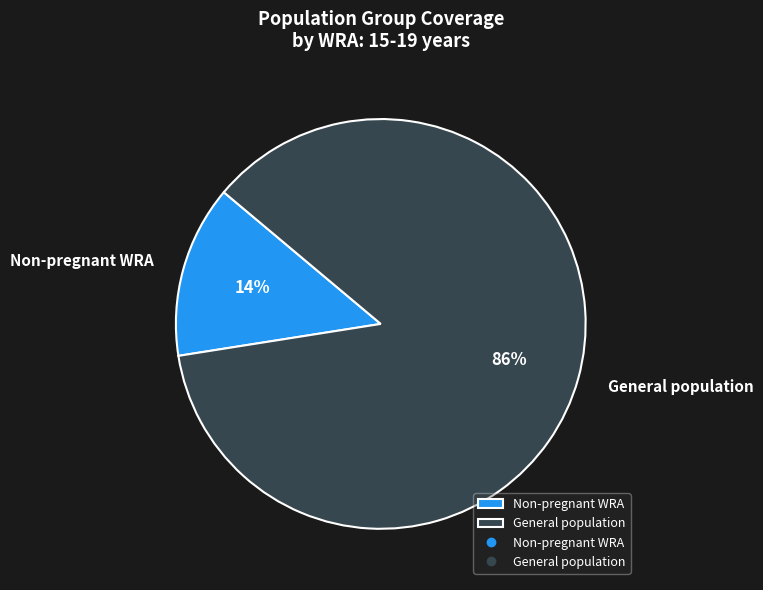

Is there any slice that represents more than half of the pie?

Yes